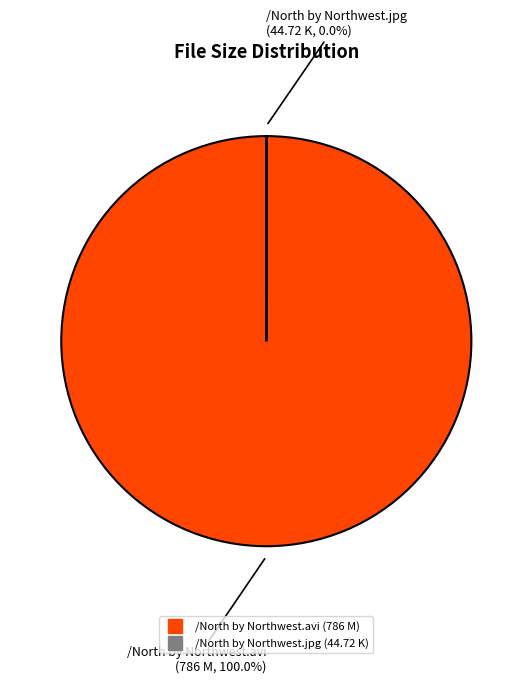

Do /North by Northwest.jpg and /North by Northwest.avi together represent more than half of the pie?

Yes